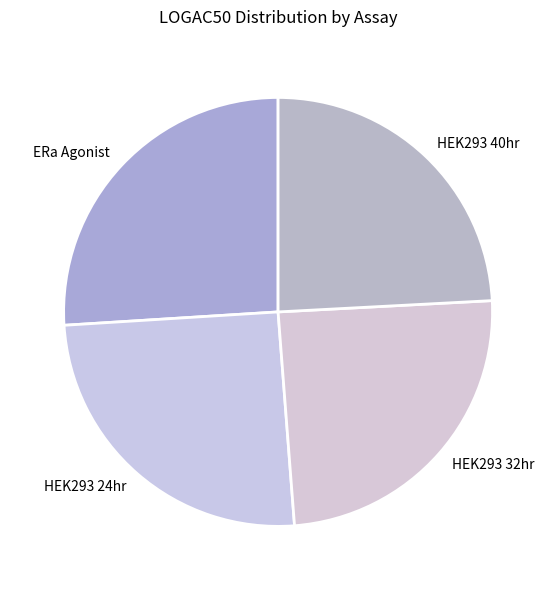

Is it true that ERa Agonist is 26% of the pie?

True